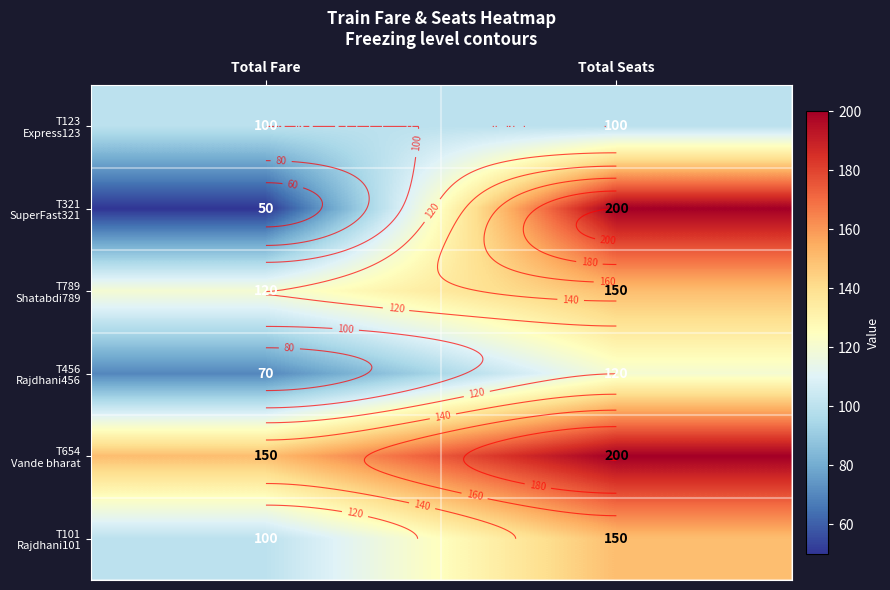

How many T789 Shatabdi789 values are between 120 and 150?

2